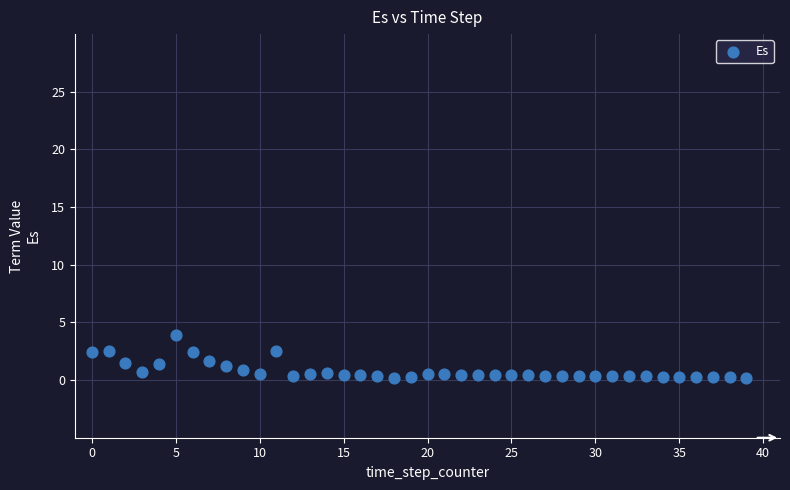

What is the range of Y values (max minus min)?

3.7